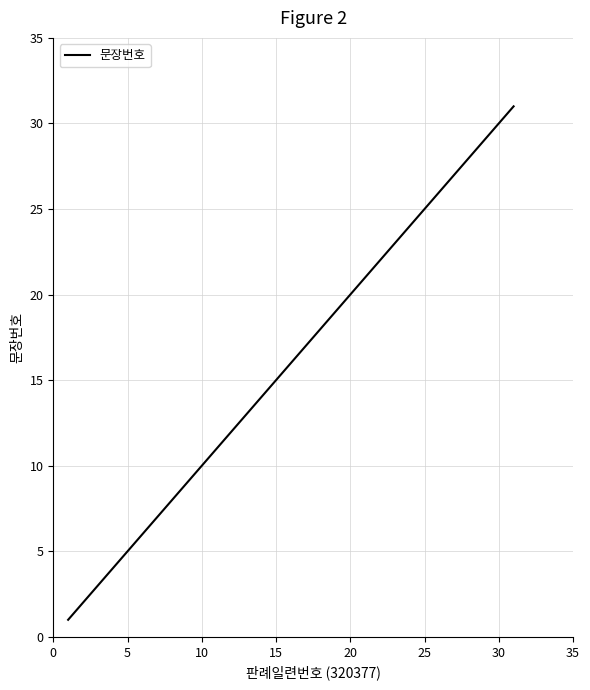

What is the greatest value displayed?

31